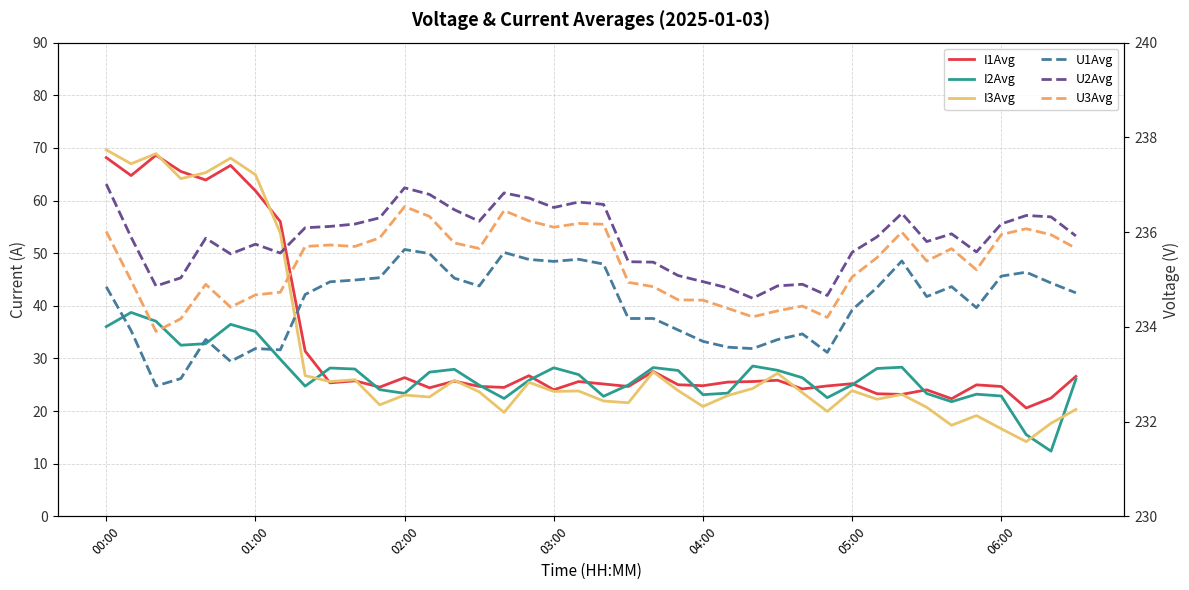

True or false: U2Avg has a value of 335.6 at 29.

False